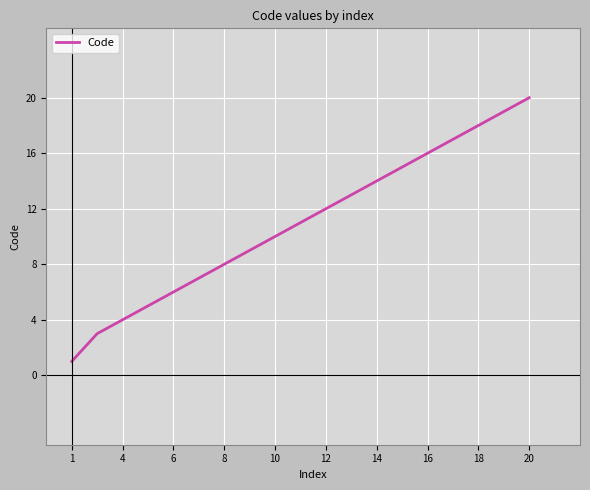

What is the difference between the maximum and minimum values?

19